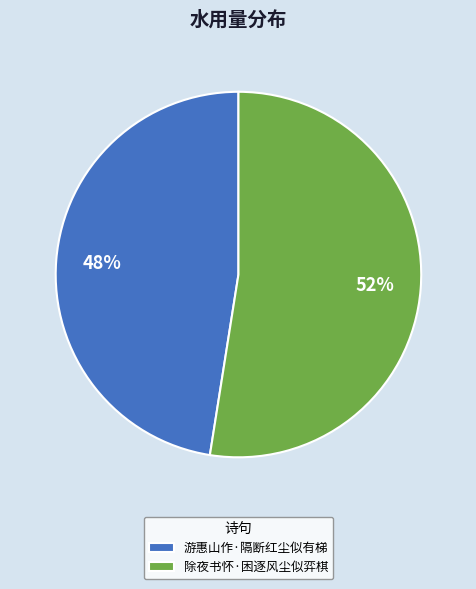

What is the smallest slice in the pie chart?

游惠山作·隔断红尘似有梯